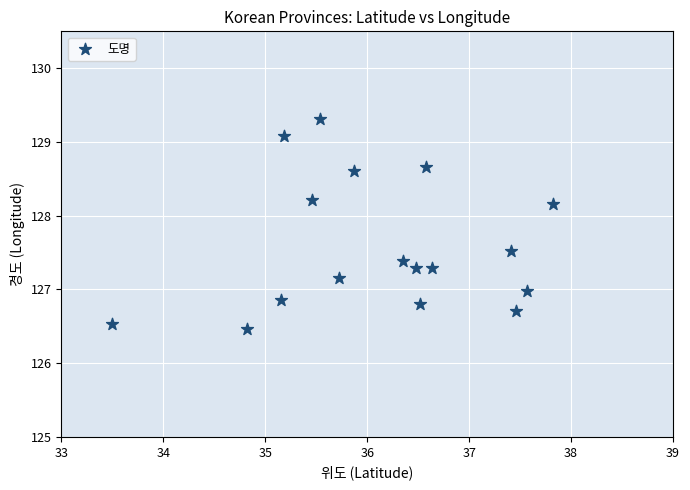

What is the range of Y values (max minus min)?

2.8